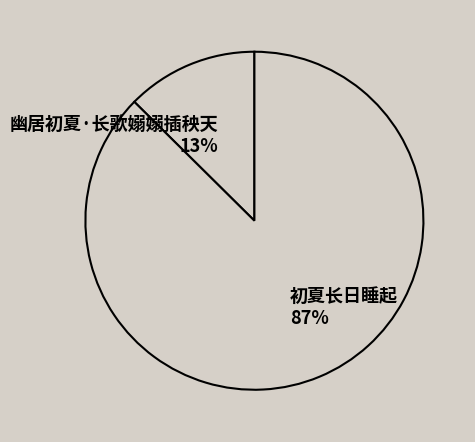

Is it true that 初夏长日睡起 is 87% of the pie?

True